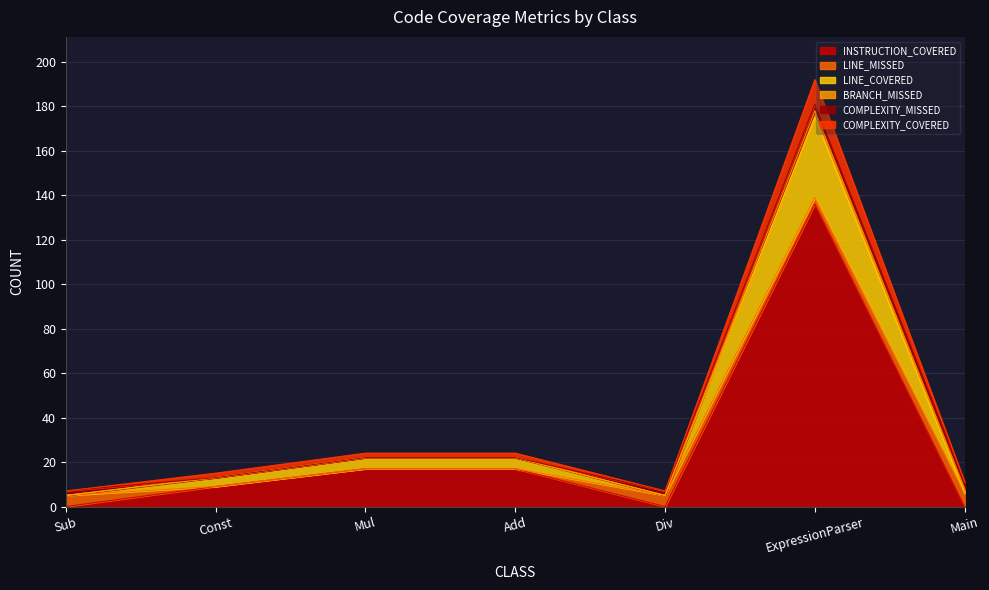

The LINE_COVERED series shows 3 at Div. True or false?

False